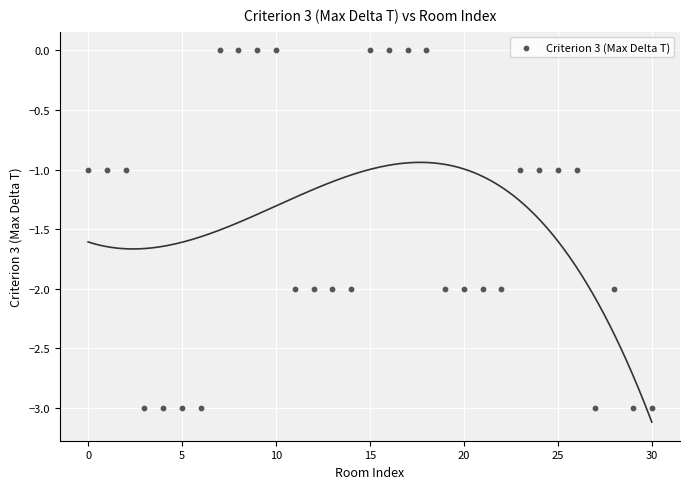

What is the range of Y values (max minus min)?

3